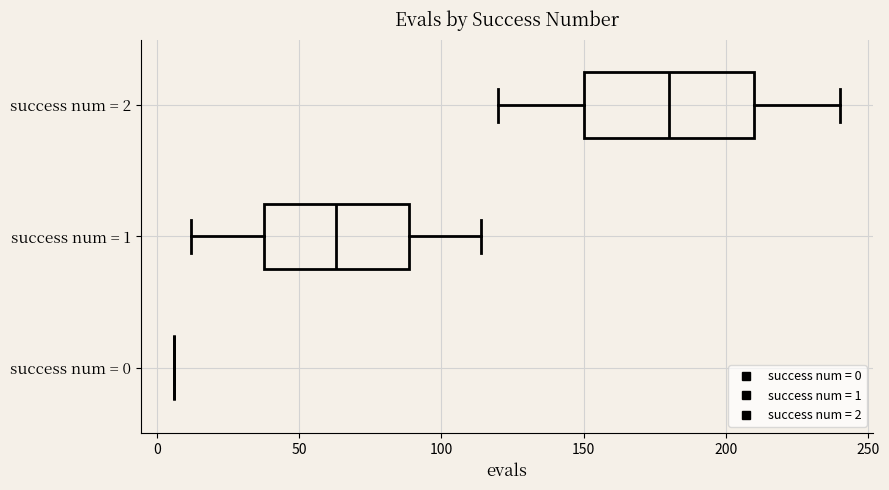

Reading bottom to top, transcribe this box plot: for each box, give where its median line is, the range the box spans, and where its two whiskers end, as read against the x-axis. The values are not printed on the chart, so give them approximately, as read against the axis.

success num = 0: box collapsed to a line at 5, whiskers 5 to 5
success num = 1: median 65, box 40 to 90, whiskers 10 to 115
success num = 2: median 180, box 150 to 210, whiskers 120 to 240